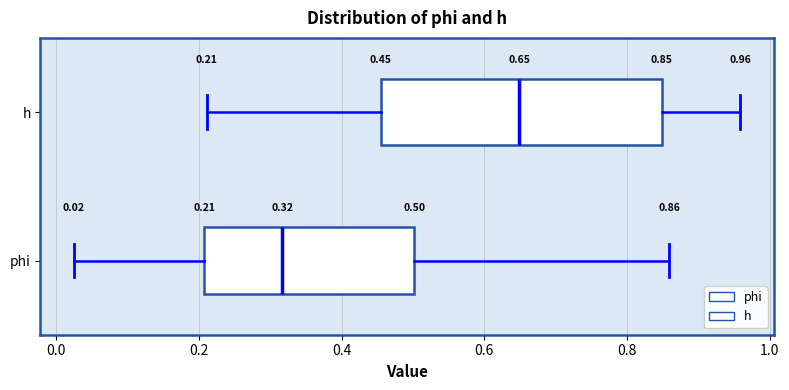

Comparing the boxes themselves (not the whiskers), which one is the widest?

h